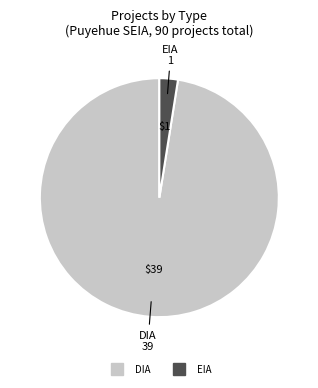

What is the largest slice in the pie chart?

DIA